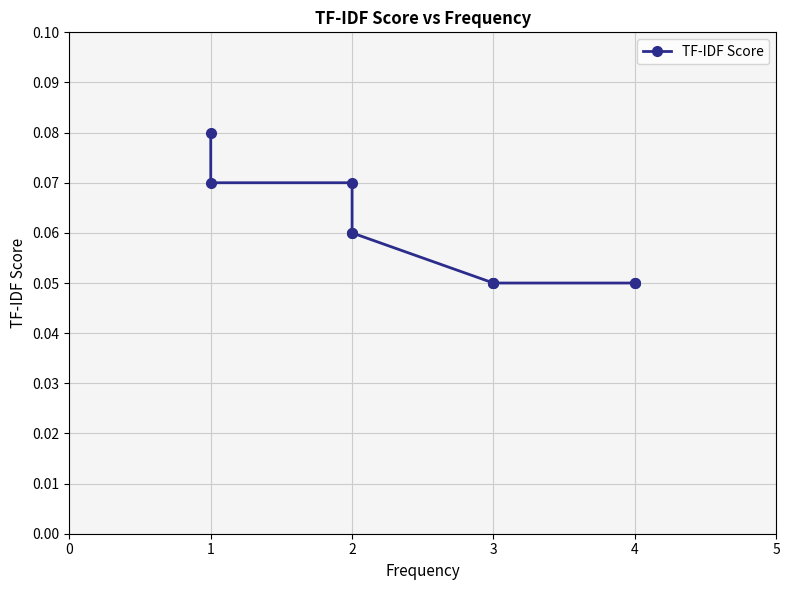

What is the maximum value shown in the chart?

0.1